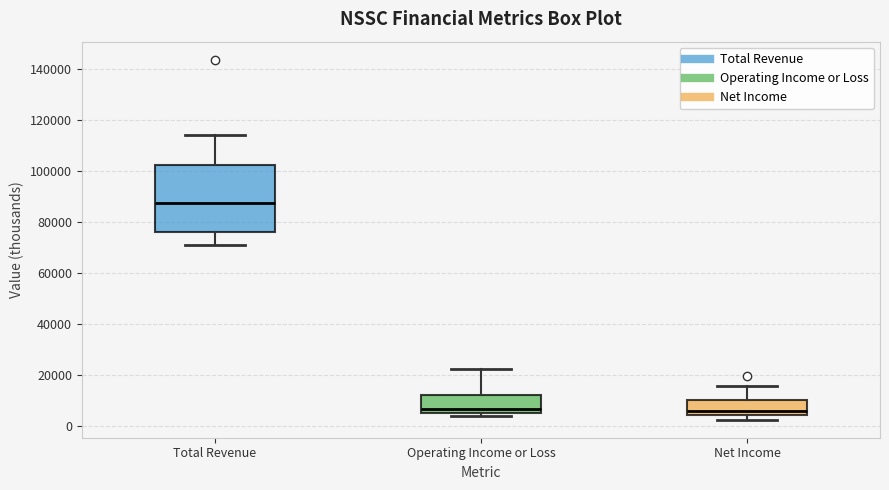

Reading left to right, transcribe this box plot: for each box, give where its median line is, the range the box spans, and where its two whiskers end, as read against the y-axis. The values are not printed on the chart, so give them approximately, as read against the axis.

Total Revenue: median 88000, box 76000 to 102000, whiskers 70000 to 114000
Operating Income or Loss: median 6000, box 4000 to 12000, whiskers 4000 (just below the box's lower edge) to 22000
Net Income: median 6000, box 4000 to 10000, whiskers 2000 to 16000